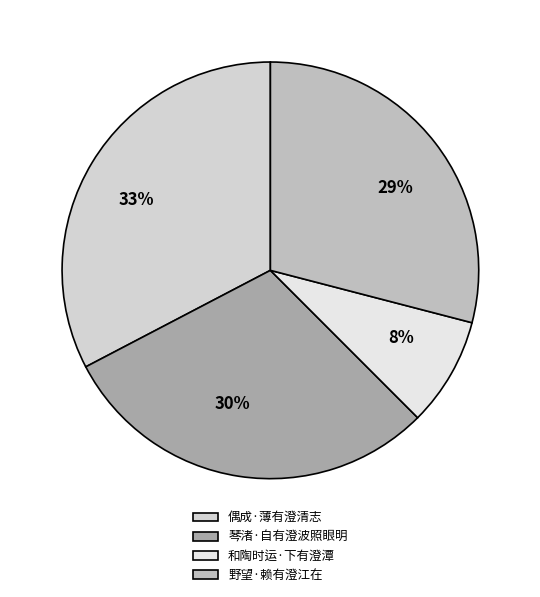

Is 琴渚·自有澄波照眼明 the majority of the pie?

No